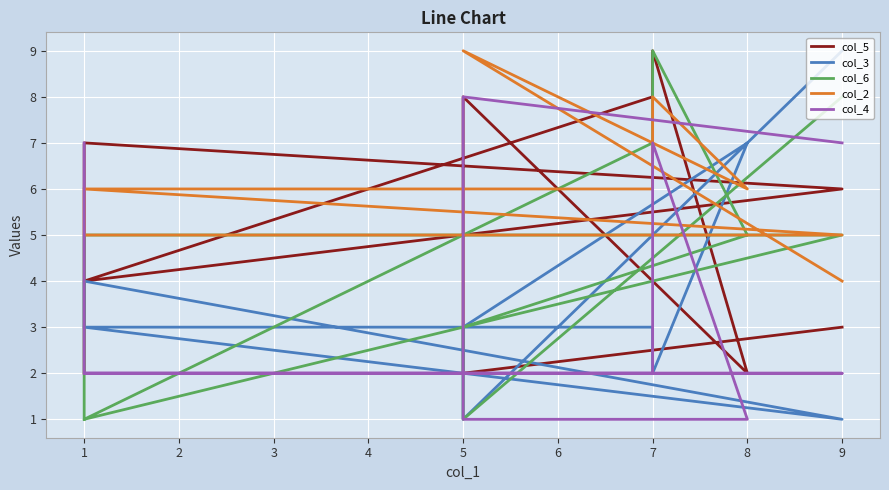

How many values in the col_5 series exceed 6?

4